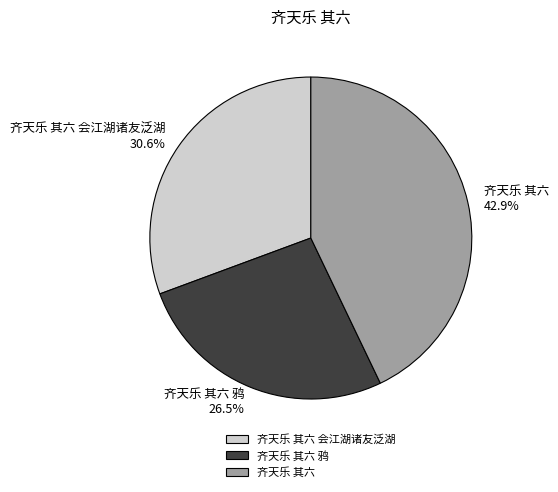

Is 齐天乐 其六 会江湖诸友泛湖 the majority of the pie?

No